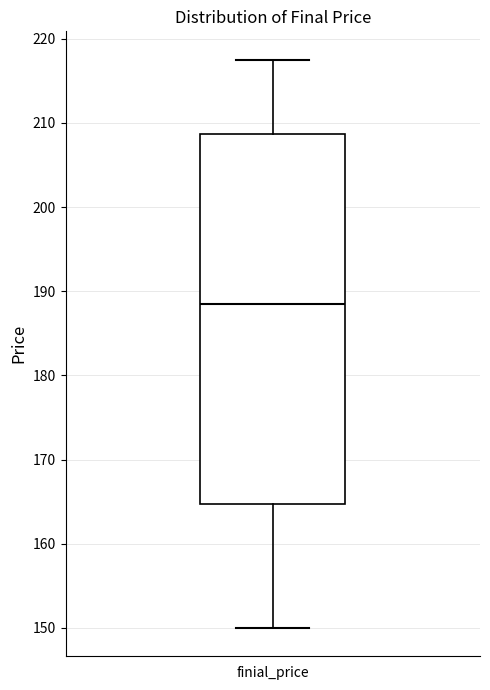

Where is the lower edge of the box for finial_price on the y-axis? The values are not printed on the chart, so give them approximately, as read against the axis.

165